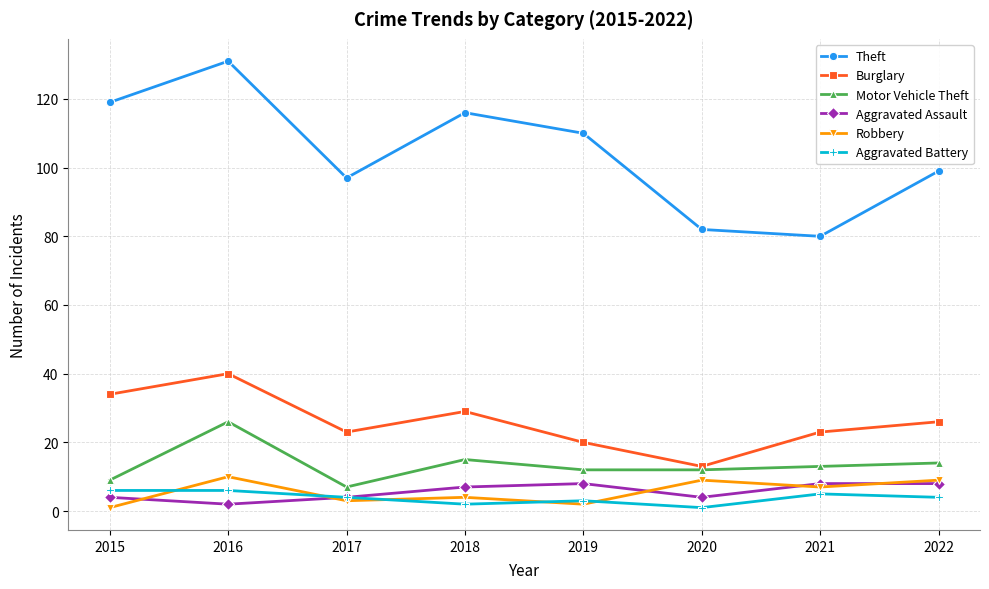

At which label does Motor Vehicle Theft first exceed 13?

2016